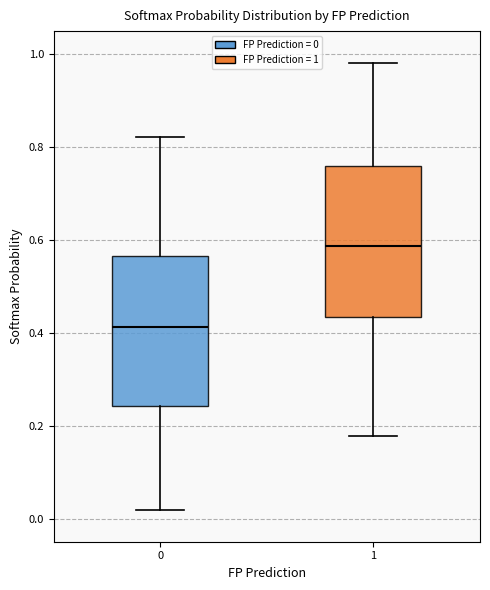

Reading left to right, read every box against the y-axis: the position of its median line, the range the box covers, and the ends of its whiskers. The values are not printed on the chart, so give them approximately, as read against the axis.

0: median 0.42, box 0.24 to 0.56, whiskers 0.02 to 0.82
1: median 0.58, box 0.44 to 0.76, whiskers 0.18 to 0.98